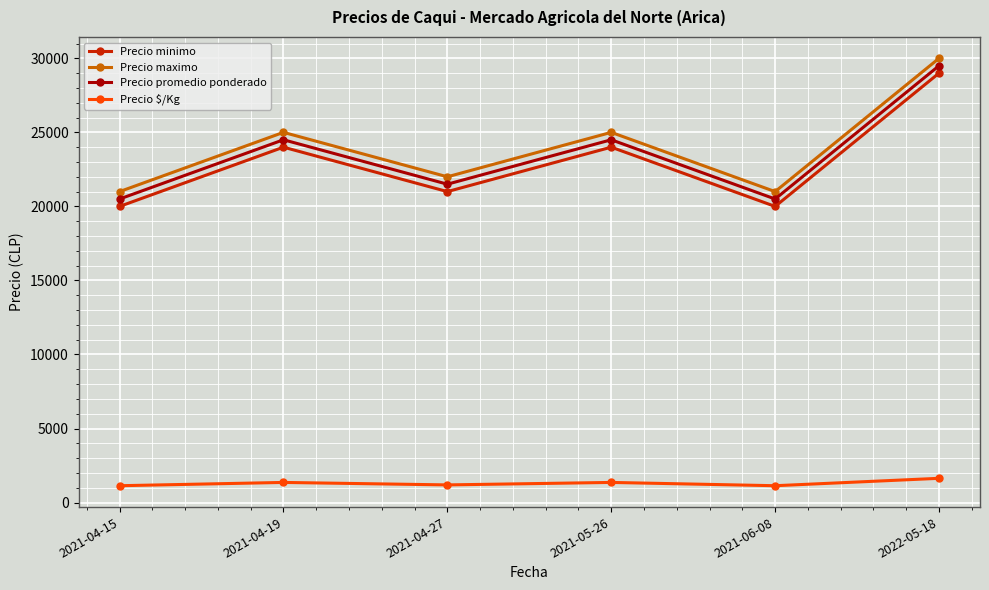

At 2021-04-27, list the series in order from smallest to largest.

Precio $/Kg, Precio minimo, Precio promedio ponderado, Precio maximo